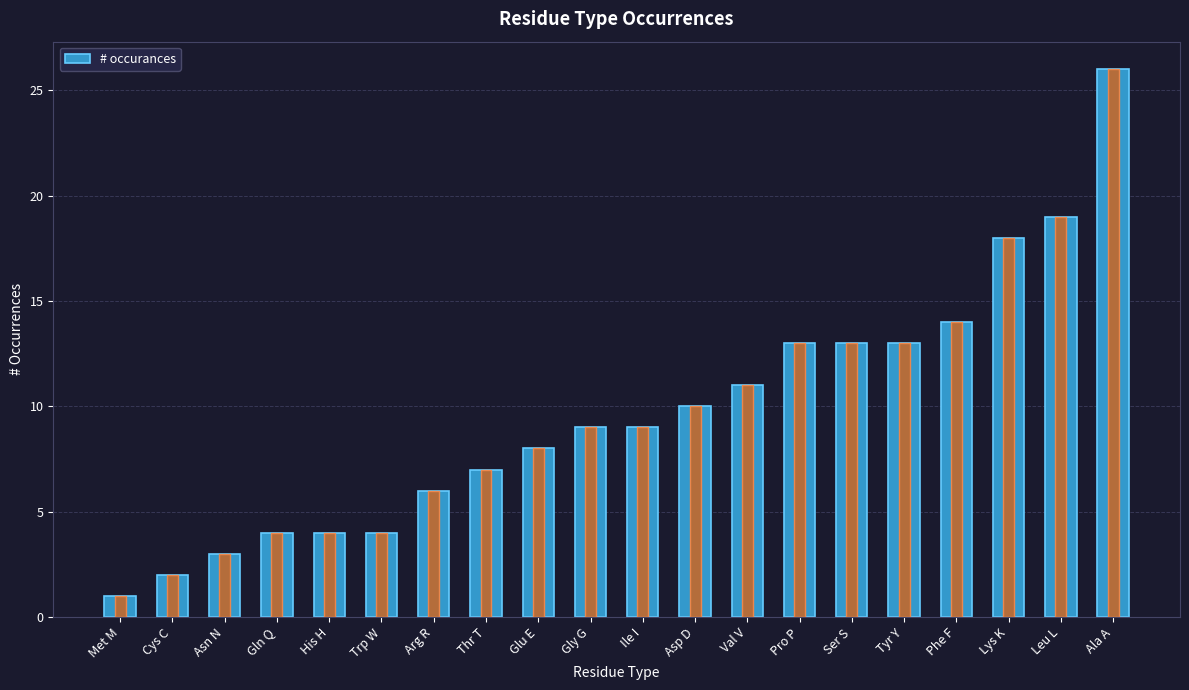

Which has a higher value, Asn N or Cys C?

Asn N